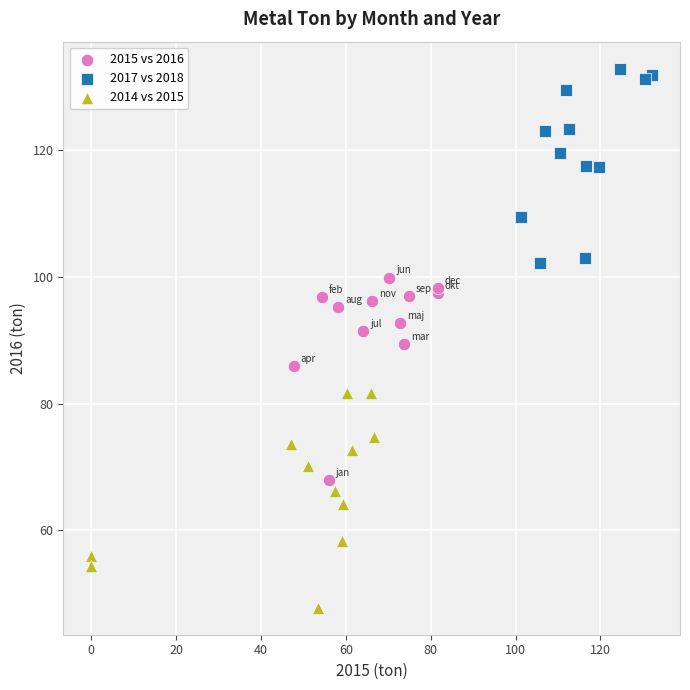

Which series contains the highest Y value?

2017 vs 2018